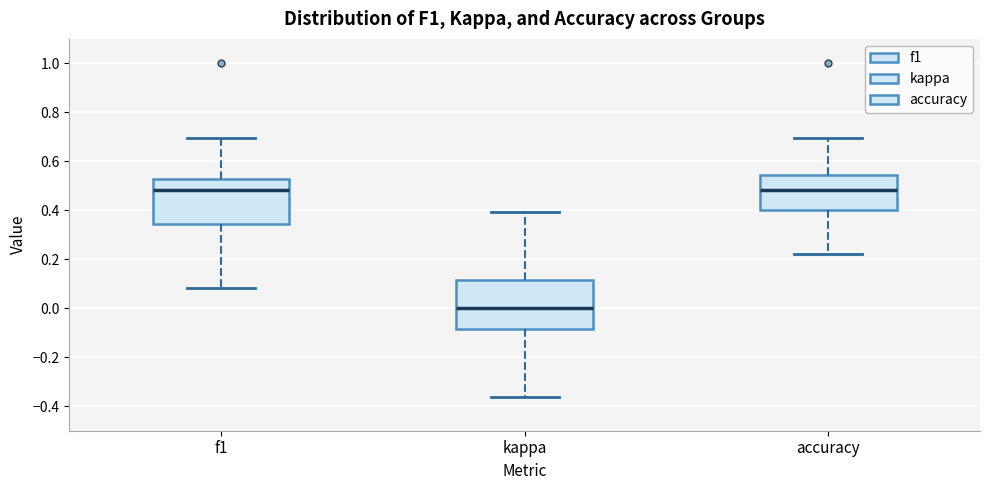

Where does the upper whisker of the box for kappa end on the y-axis? The values are not printed on the chart, so give them approximately, as read against the axis.

0.40